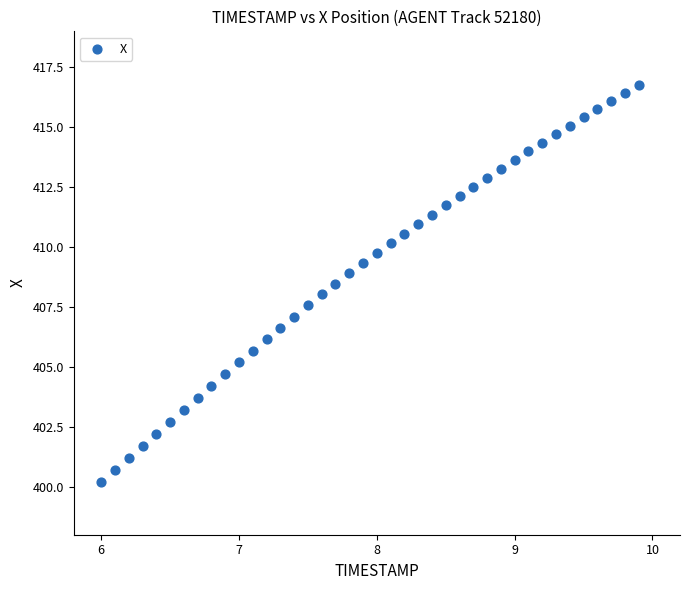

What is the range of Y values (max minus min)?

16.6